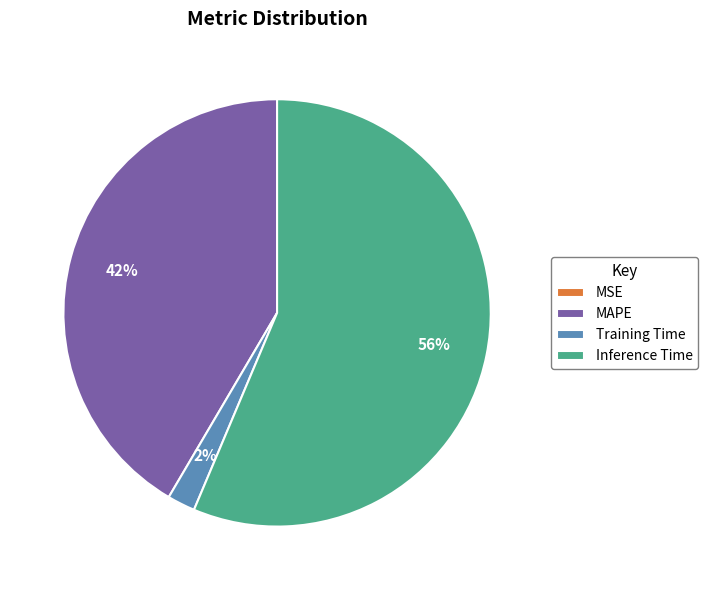

The Inference Time slice represents 56% of the pie. True or false?

True